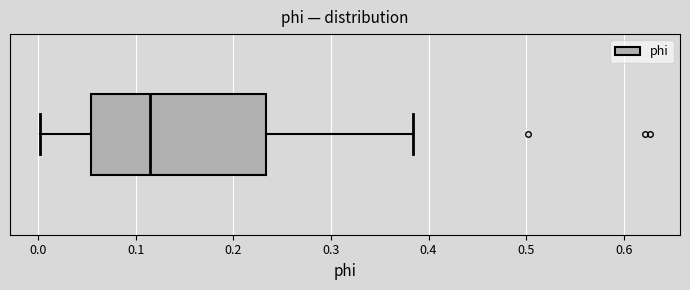

Transcribe this box plot: give where the median line is, the range the box spans, and where the two whiskers end, as read against the x-axis. The values are not printed on the chart, so give them approximately, as read against the axis.

median 0.11, box 0.05 to 0.23, whiskers 0.00 to 0.38